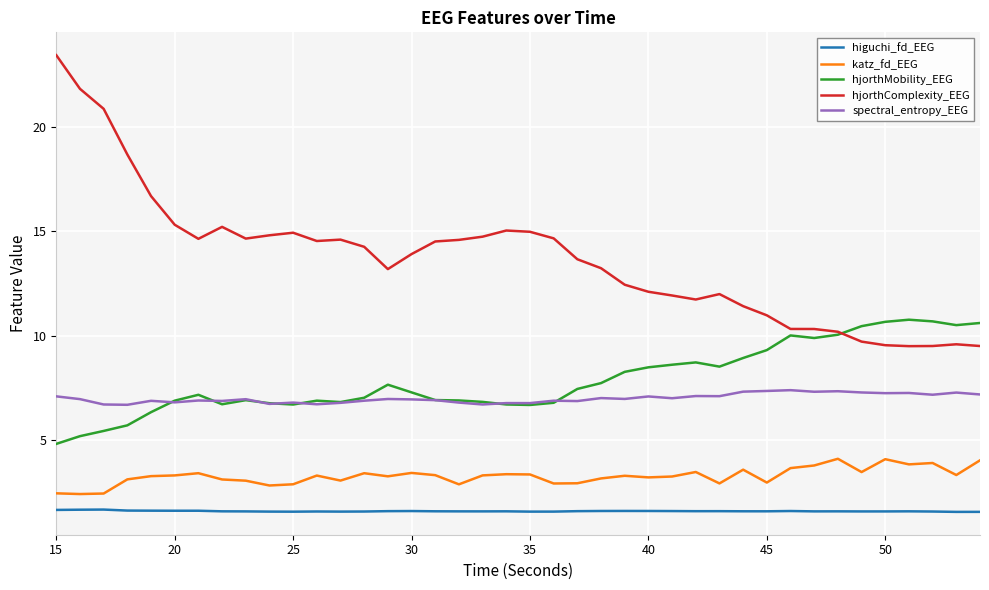

True or false: hjorthComplexity_EEG has more than 0 points higher than both neighbors.

True